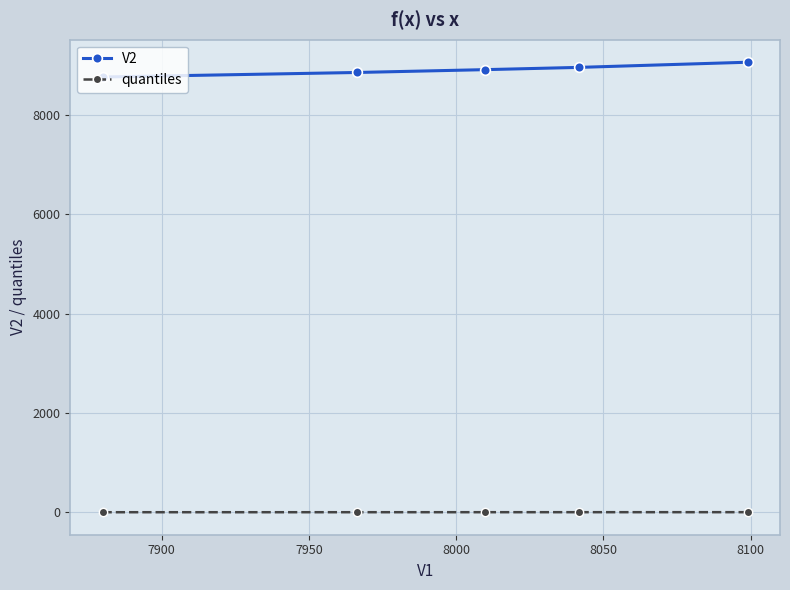

What are all the series names shown in the legend?

V2, quantiles